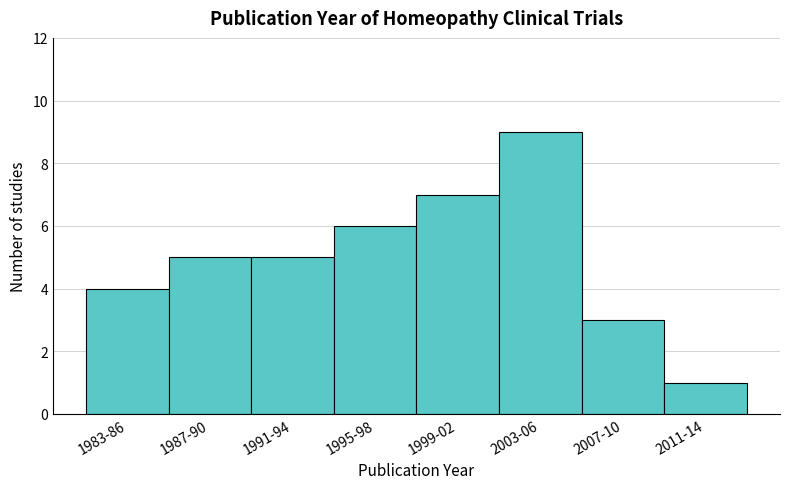

Reading left to right, what are all the values shown in this chart?

4	5	5	6	7	9	3	1